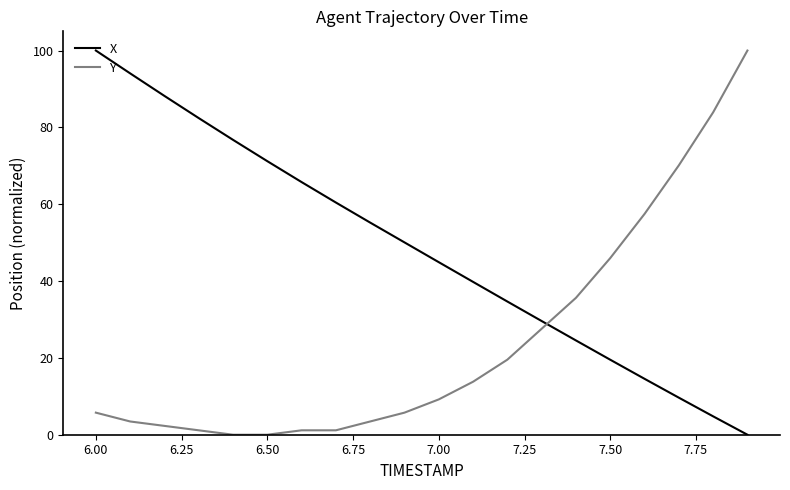

Which series has the largest total across all categories?

X